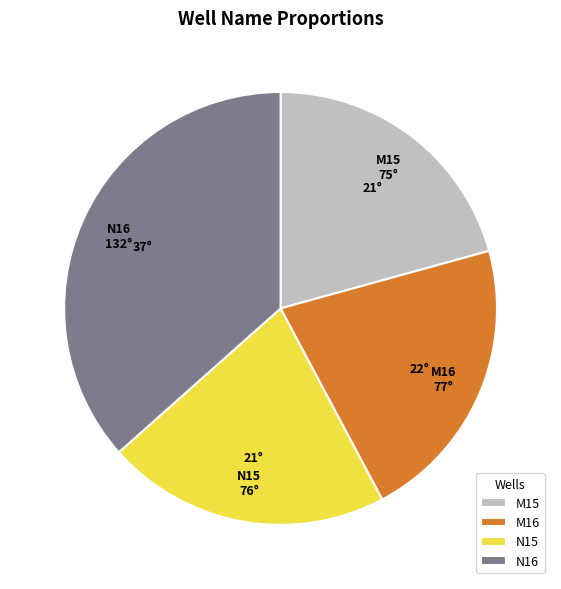

The N16 slice represents 37% of the pie. True or false?

True